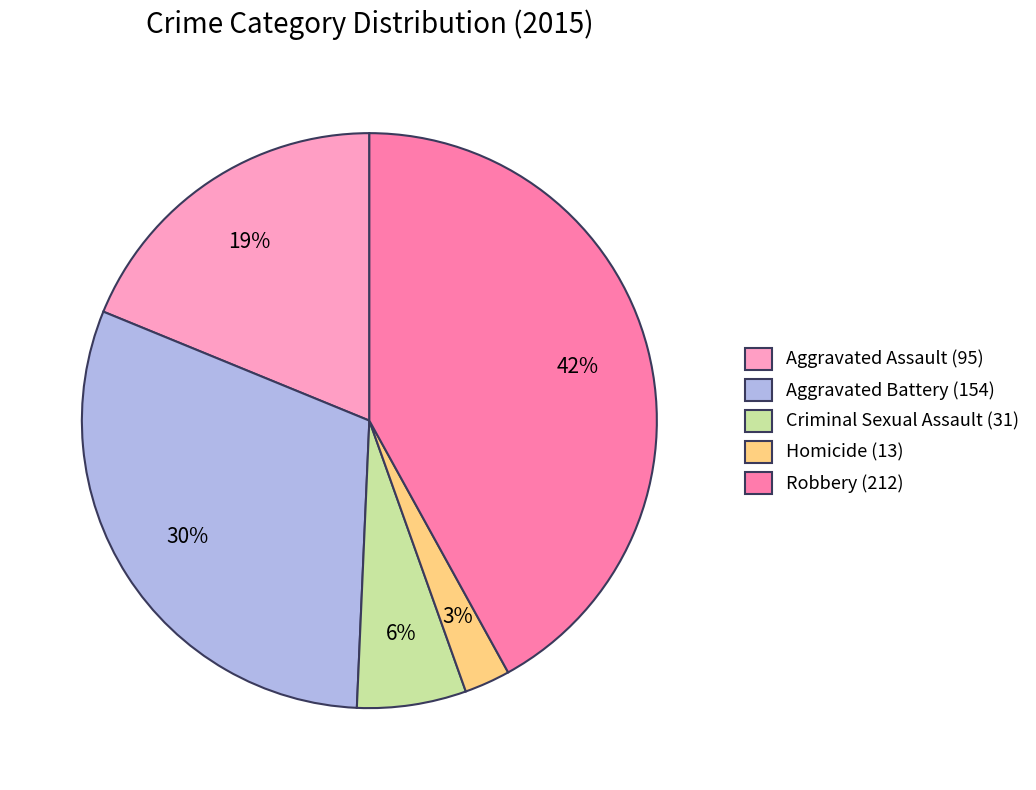

Which has a higher value, Aggravated Assault (95) or Aggravated Battery (154)?

Aggravated Battery (154)